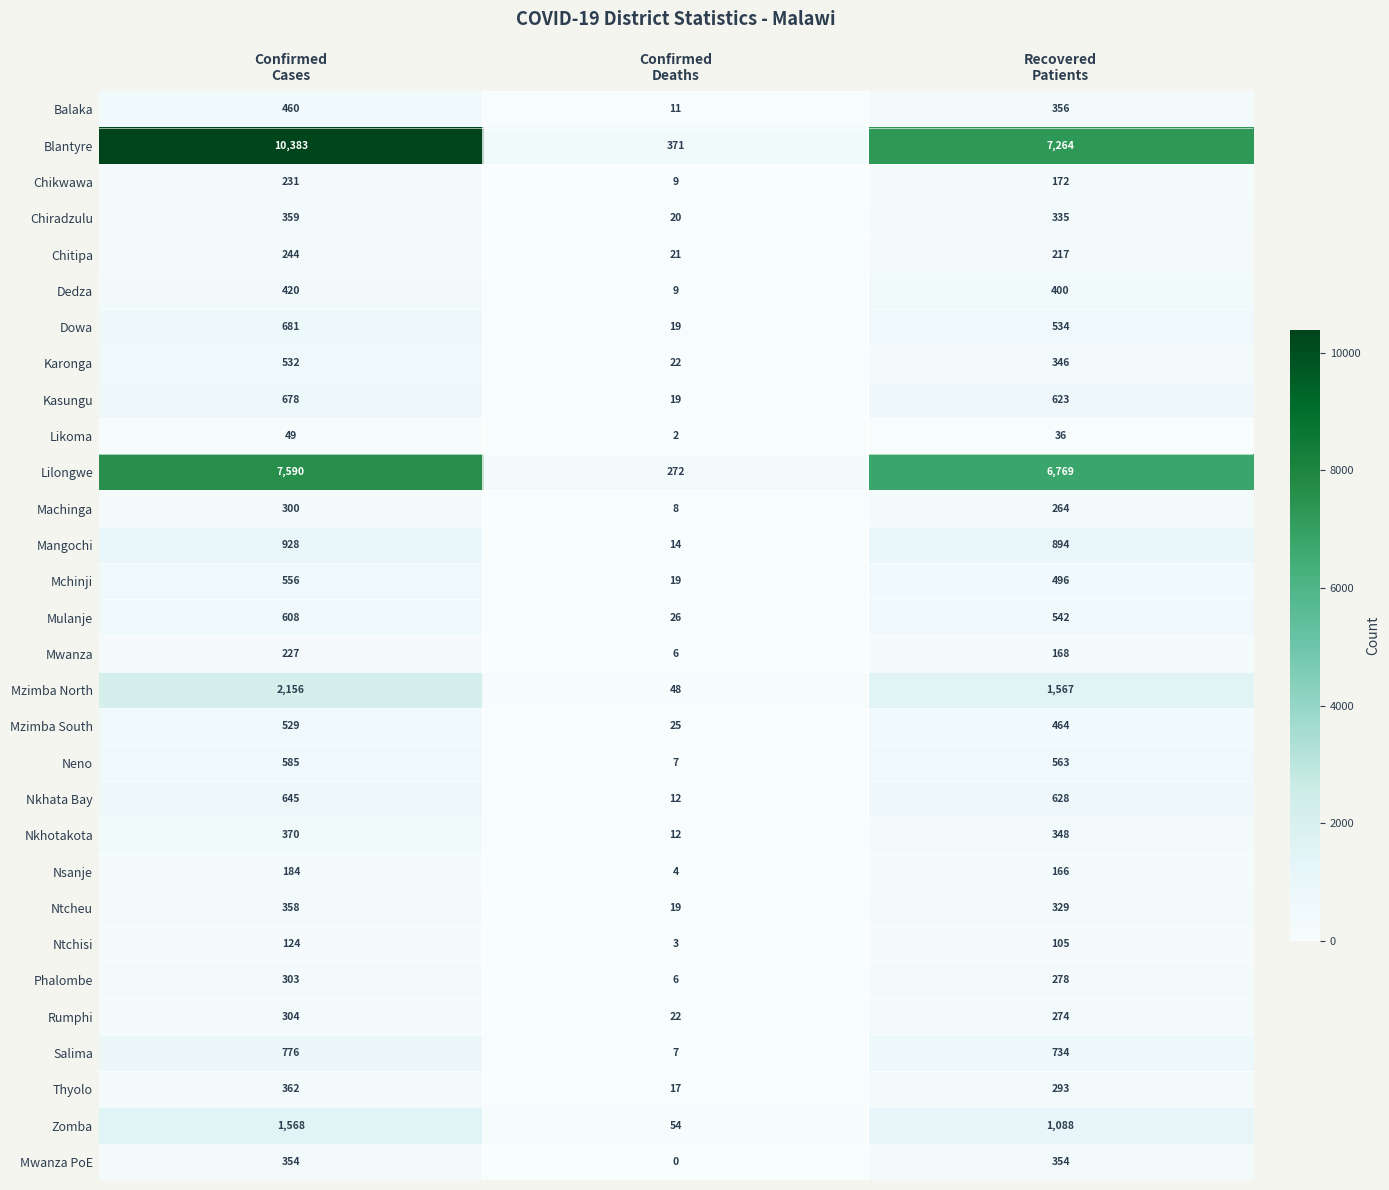

How many distinct data groups are displayed?

30